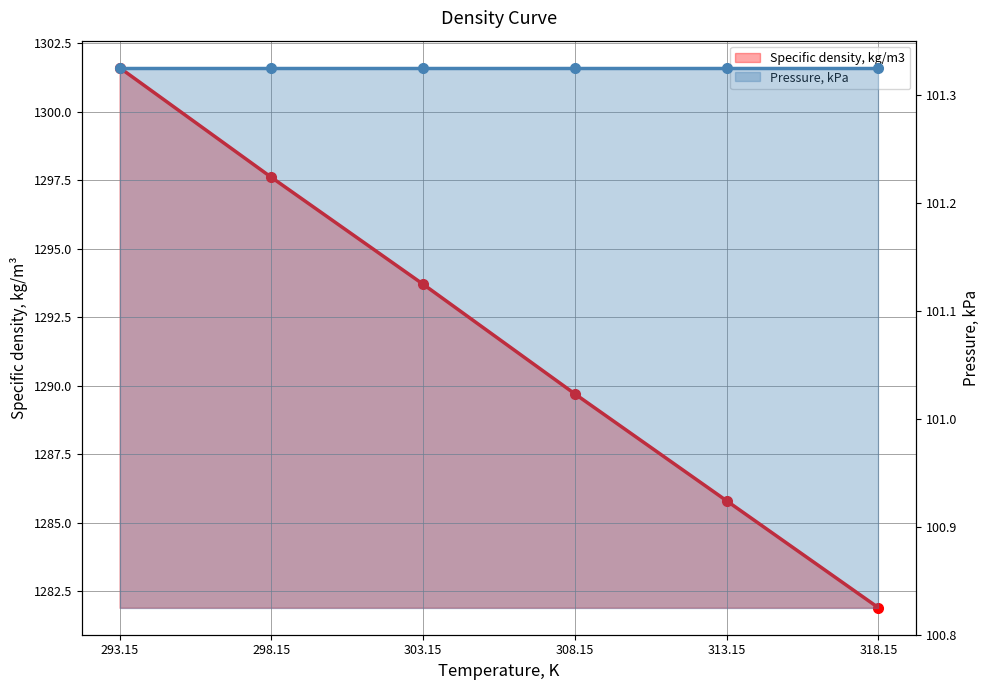

What is the difference between the second highest and second lowest values?

11.8